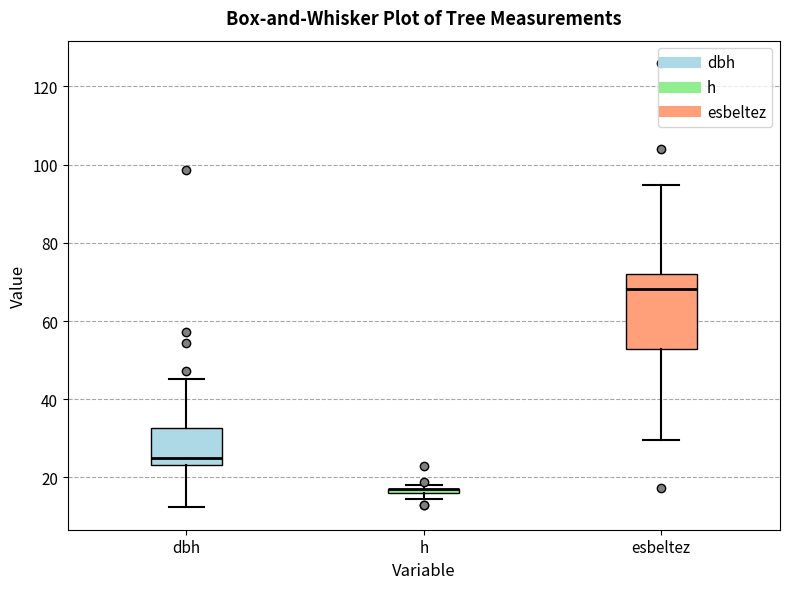

Comparing the boxes themselves (not the whiskers), which one is the tallest?

esbeltez